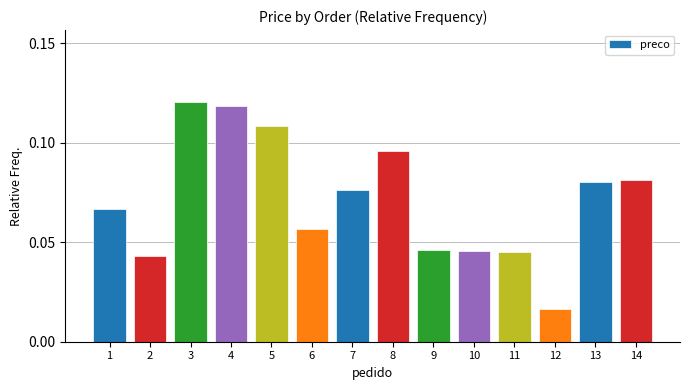

At which category does the chart reach its minimum across all series?

12